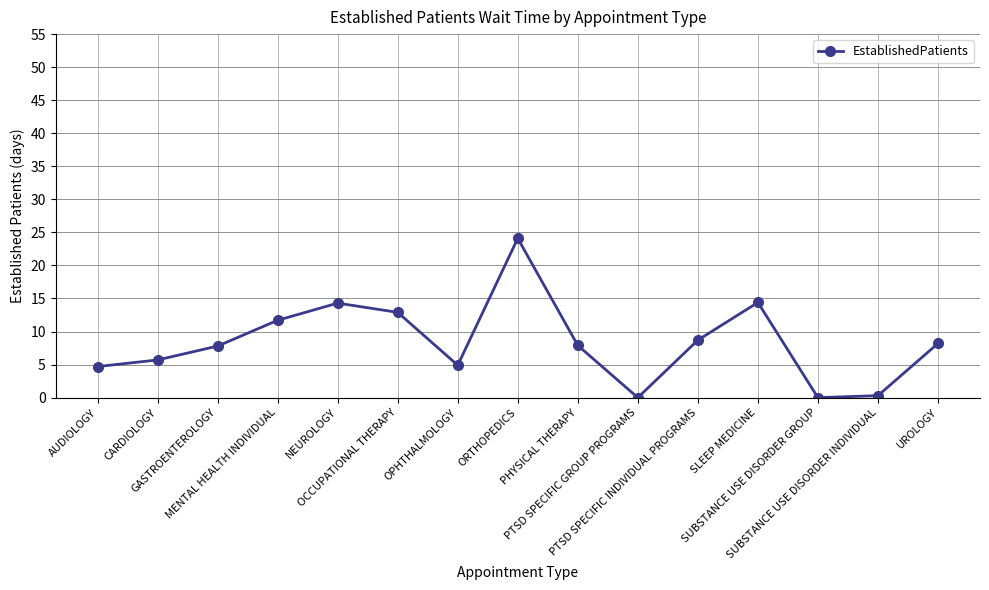

How many points are higher than both their immediate neighbors (excluding endpoints)?

3